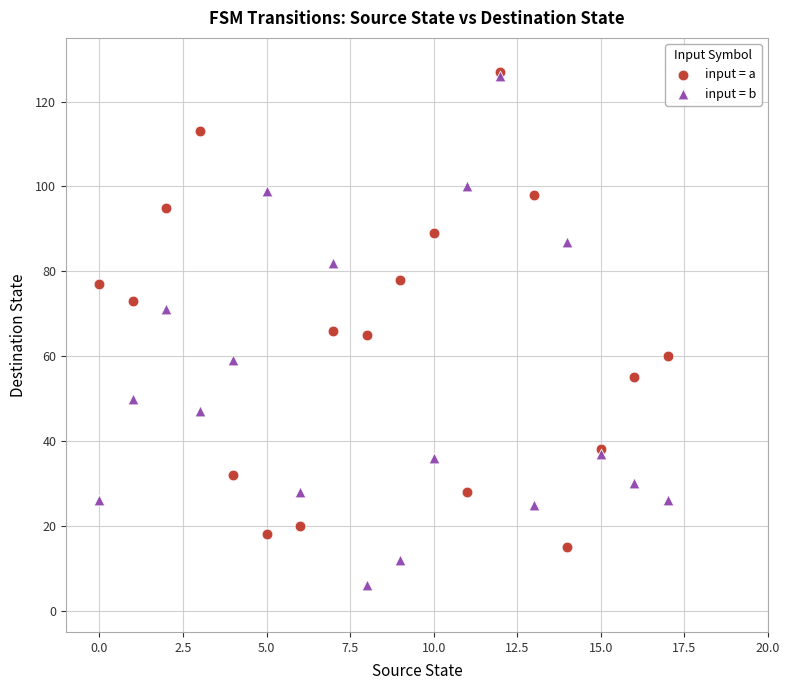

What are all the series names shown in the legend?

input = a, input = b